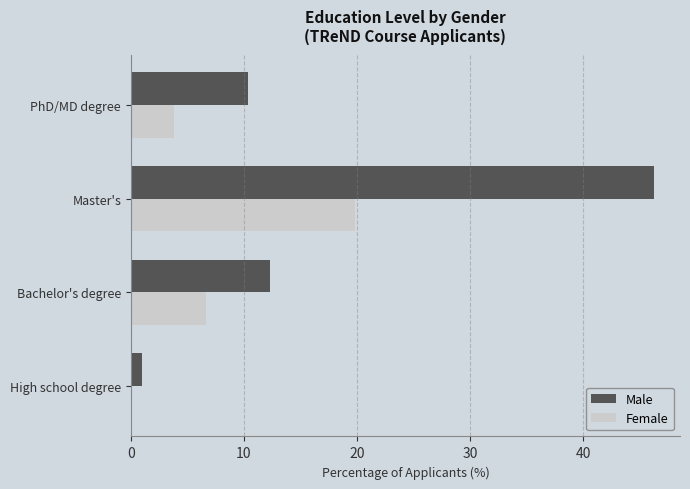

True or false: Female has a value of 6.3 at PhD/MD degree.

False